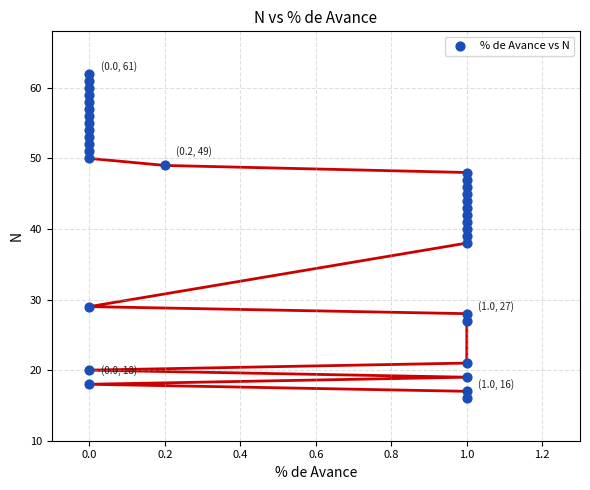

What is the range of Y values (max minus min)?

46